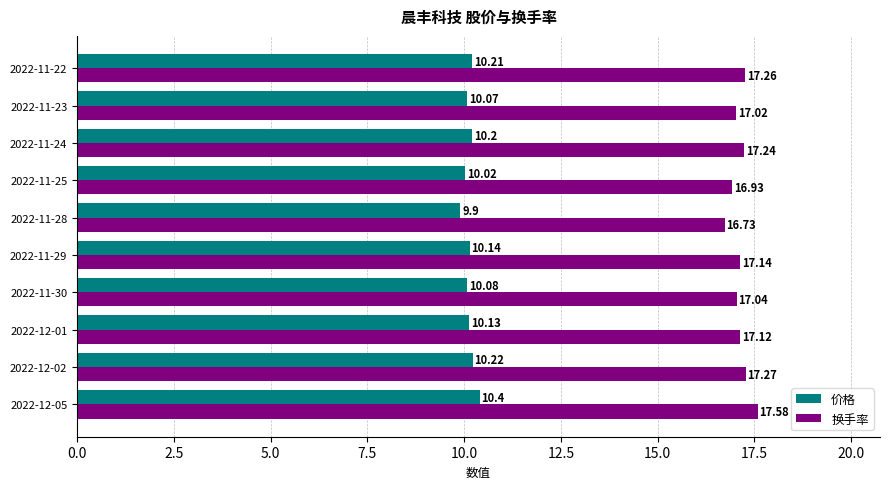

At how many categories does at least one series exceed 9?

10